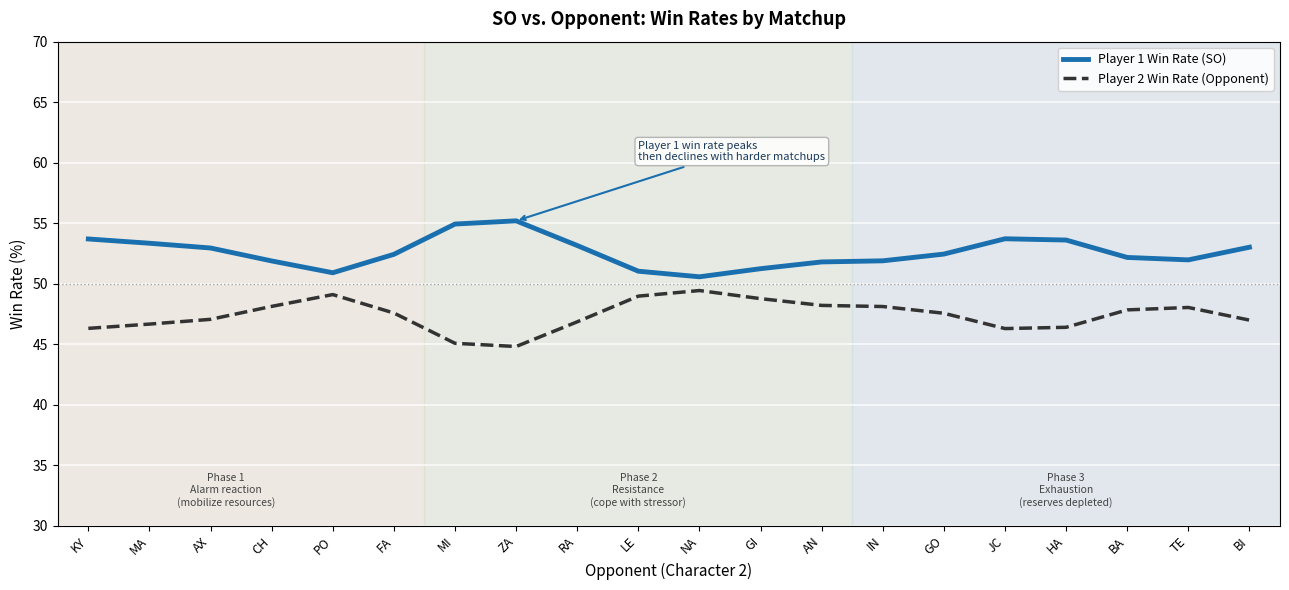

What is the difference between the second highest and minimum values in the Player 1 Win Rate (SO) series?

4.4